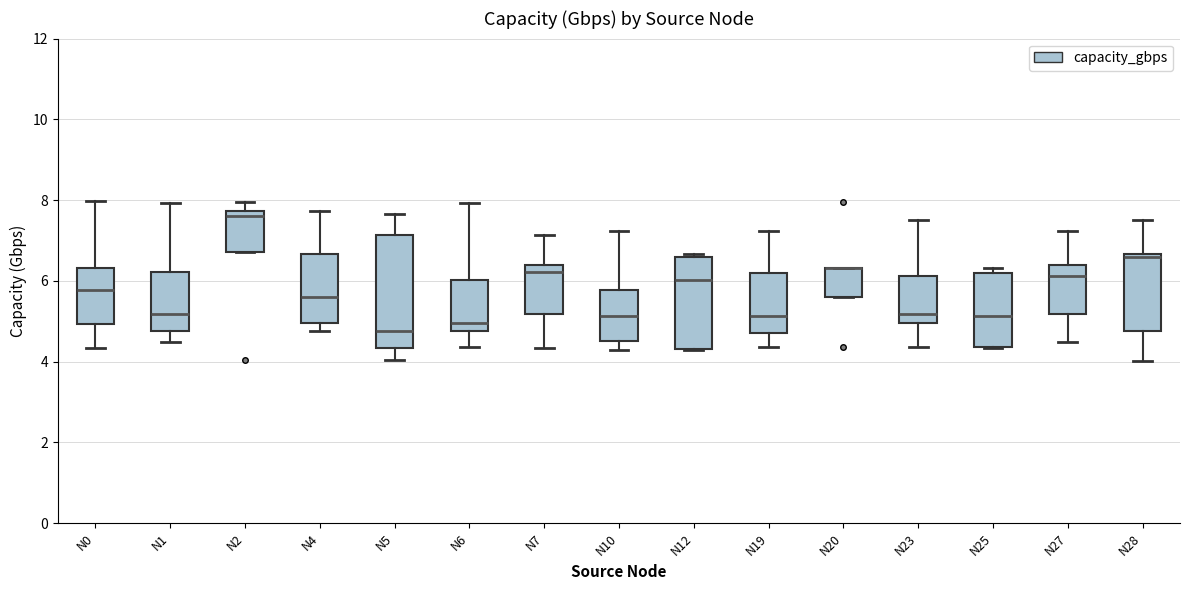

Reading left to right, read every box against the y-axis: the position of its median line, the range the box covers, and the ends of its whiskers. The values are not printed on the chart, so give them approximately, as read against the axis.

N0: median 5.8, box 5.0 to 6.4, whiskers 4.4 to 8.0
N1: median 5.2, box 4.8 to 6.2, whiskers 4.4 to 8.0
N2: median 7.6, box 6.8 to 7.8, whiskers 6.8 to 8.0
N4: median 5.6, box 5.0 to 6.6, whiskers 4.8 to 7.8
N5: median 4.8, box 4.4 to 7.2, whiskers 4.0 to 7.6
N6: median 5.0, box 4.8 to 6.0, whiskers 4.4 to 8.0
N7: median 6.2, box 5.2 to 6.4, whiskers 4.4 to 7.2
N10: median 5.2, box 4.6 to 5.8, whiskers 4.2 to 7.2
N12: median 6.0, box 4.4 to 6.6, whiskers 4.2 to 6.6 (just above the box's upper edge)
N19: median 5.2, box 4.8 to 6.2, whiskers 4.4 to 7.2
N20: median 6.4 (drawn on the box's upper edge), box 5.6 to 6.4, whiskers 5.6 to 6.4
N23: median 5.2, box 5.0 to 6.2, whiskers 4.4 to 7.6
N25: median 5.2, box 4.4 to 6.2, whiskers 4.4 to 6.4
N27: median 6.2, box 5.2 to 6.4, whiskers 4.4 to 7.2
N28: median 6.6 (just below the box's upper edge), box 4.8 to 6.6, whiskers 4.0 to 7.6